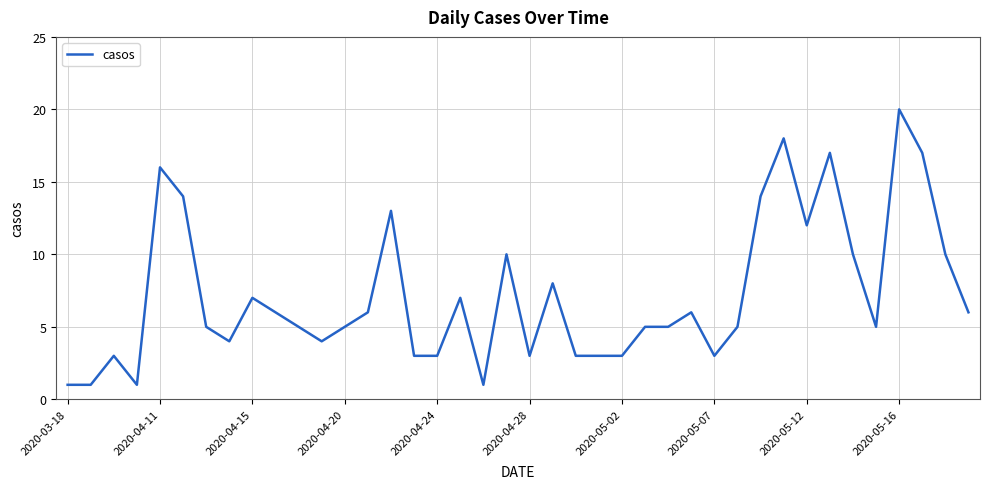

What is the maximum value shown in the chart?

20